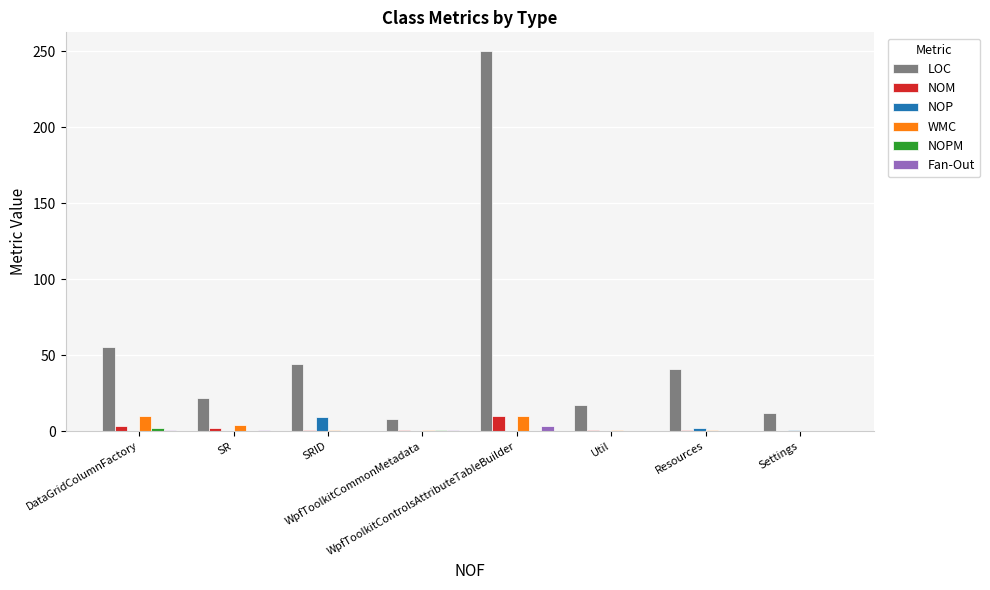

What is the spread (max minus min) of values at SR?

22